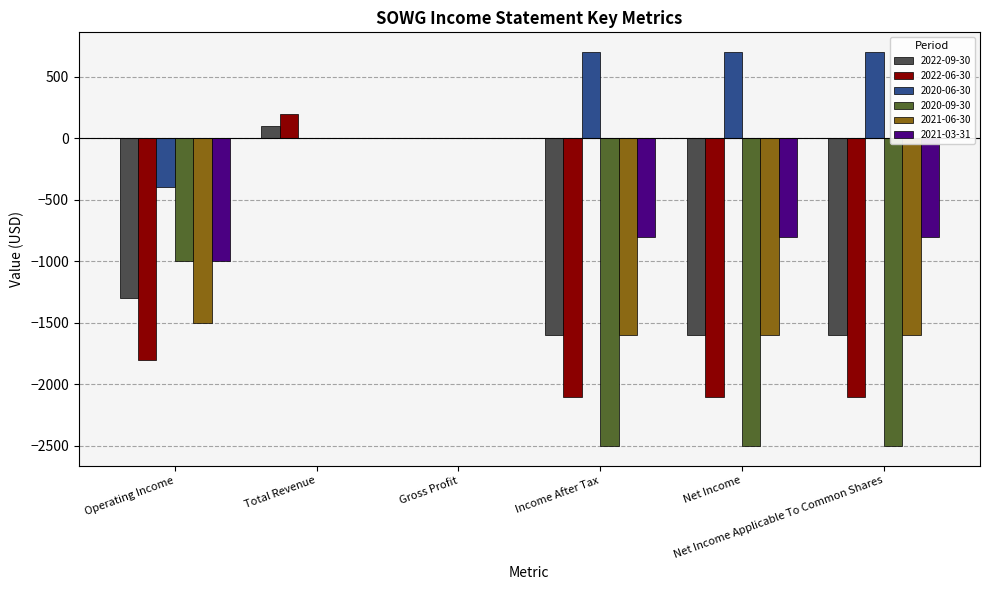

Count the number of data series in this chart.

6